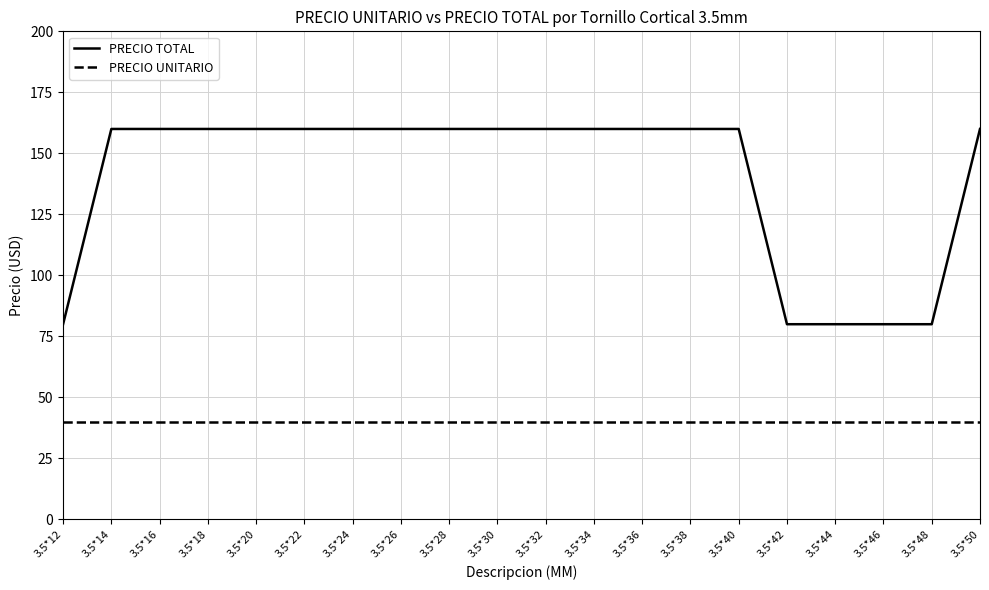

Read the PRECIO UNITARIO value at 3.5*46.

40